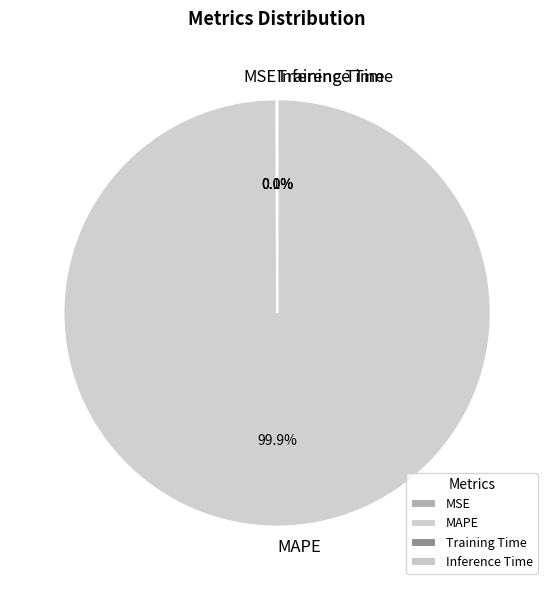

What portion of the pie excludes MAPE?

0.1%